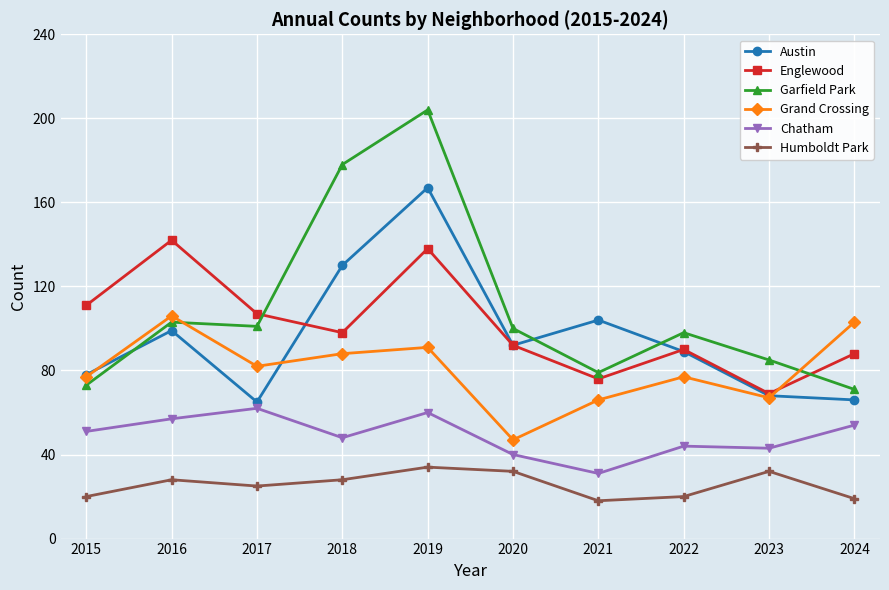

Reading right to left, what are all the values shown in this chart?

Austin: 66	68	89	104	92	167	130	65	99	78
Englewood: 88	69	90	76	92	138	98	107	142	111
Garfield Park: 71	85	98	79	100	204	178	101	103	73
Grand Crossing: 103	67	77	66	47	91	88	82	106	77
Chatham: 54	43	44	31	40	60	48	62	57	51
Humboldt Park: 19	32	20	18	32	34	28	25	28	20